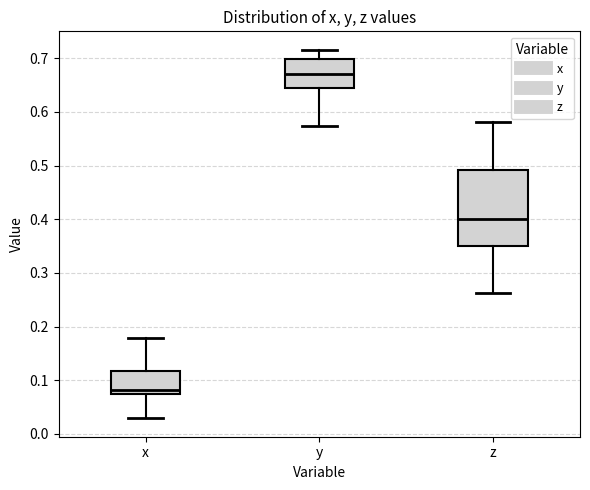

Which box has the highest median line?

y